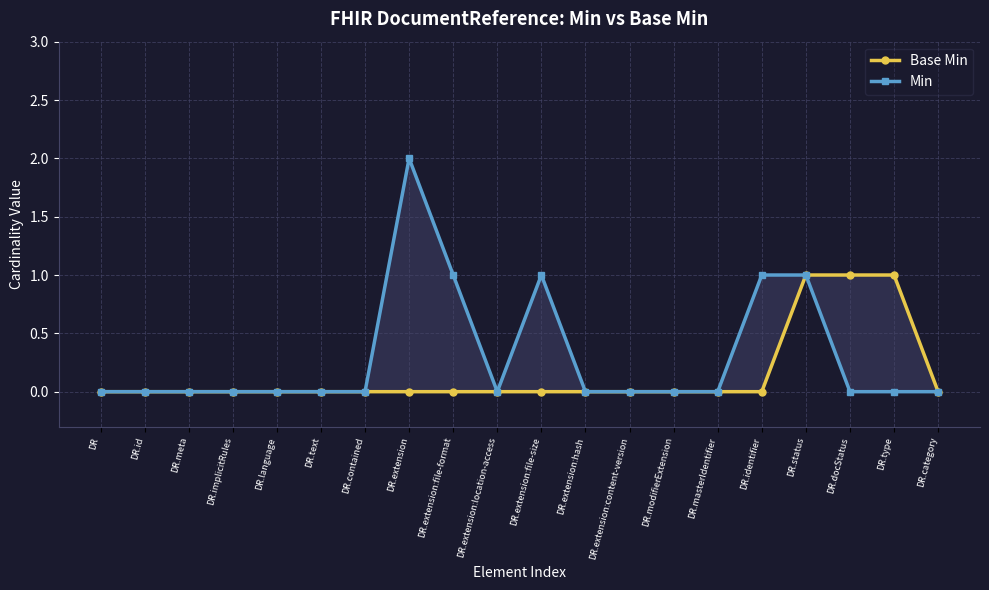

What is the label of the 15th point from the left?

DR.masterIdentifier